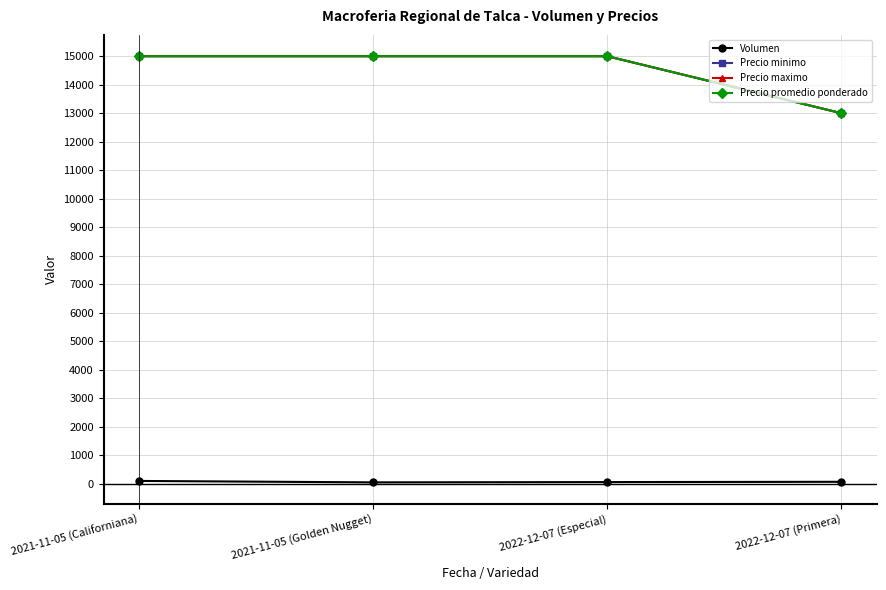

Reading left to right, what are all the values shown in this chart?

Volumen: 100	50	60	70
Precio minimo: 15000	15000	15000	13000
Precio maximo: 15000	15000	15000	13000
Precio promedio ponderado: 15000	15000	15000	13000